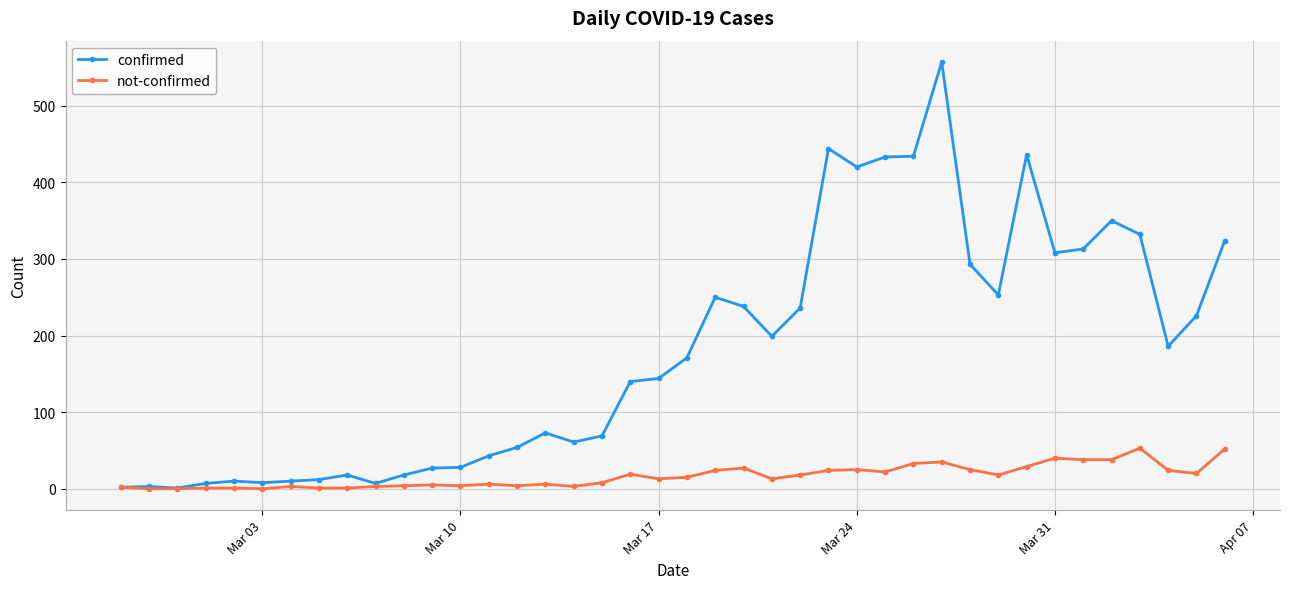

How many lines are shown in the chart?

2